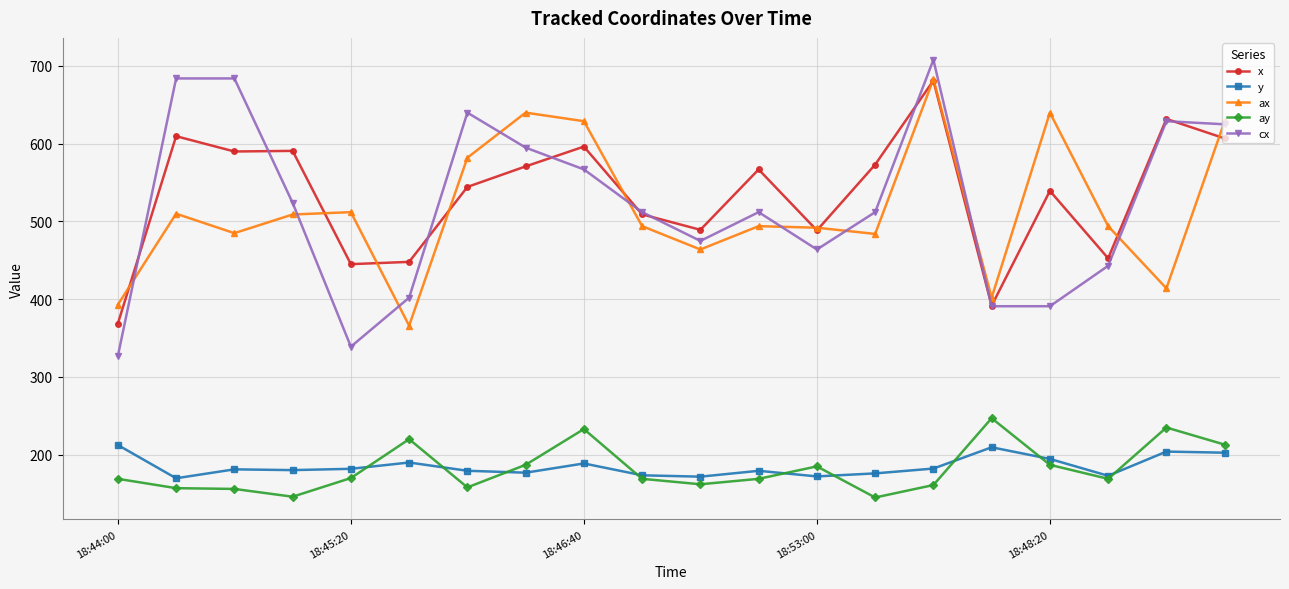

True or false: y and ax cross at least once.

False